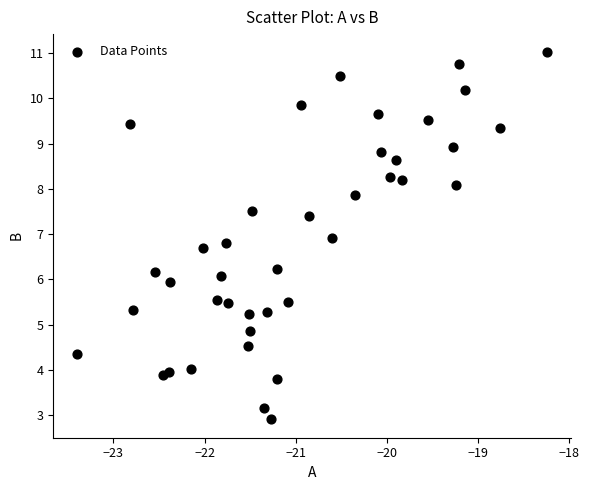

What is the range of Y values (max minus min)?

8.1